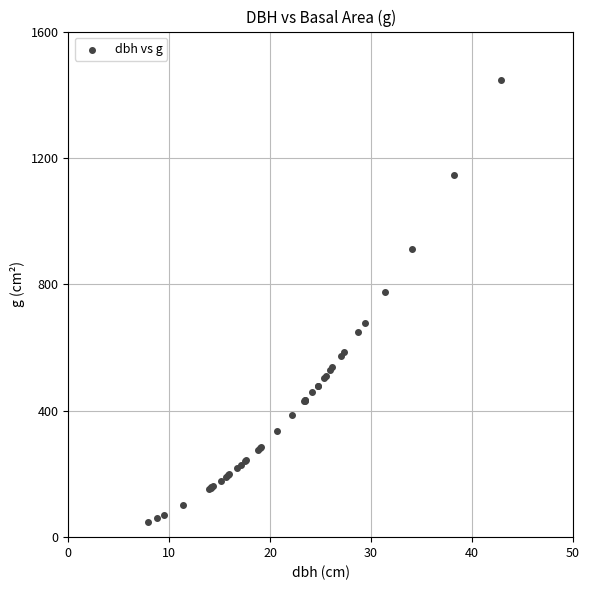

What Y value in the scatter plot is closest to 746?

774.4